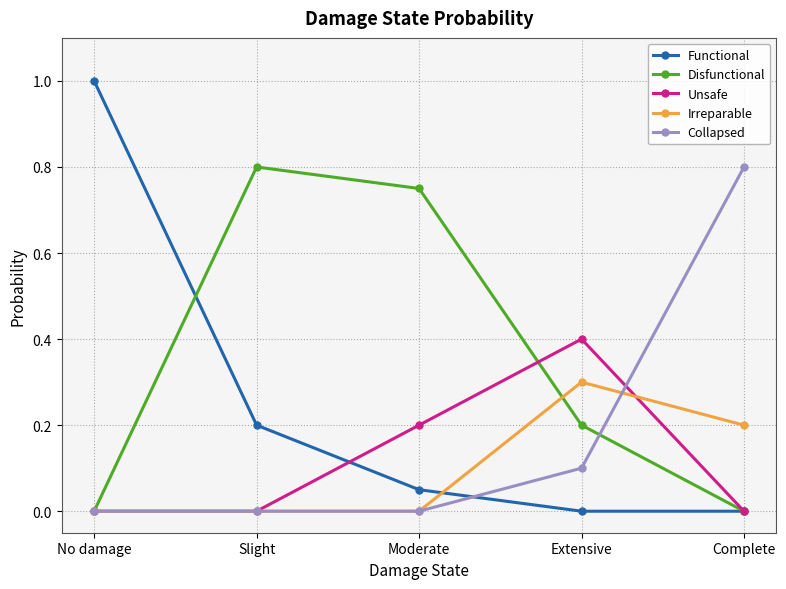

Which series has the largest total across all categories?

Disfunctional